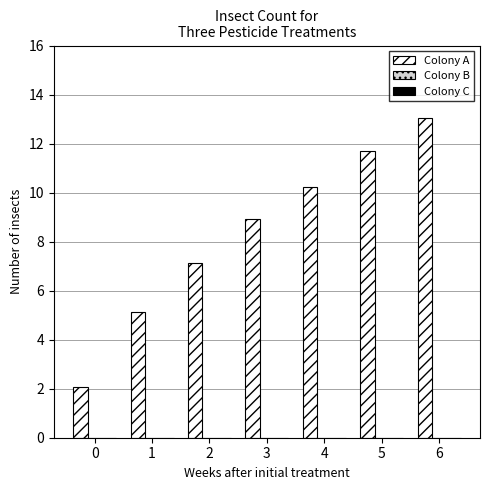

What is the average value?

8.3